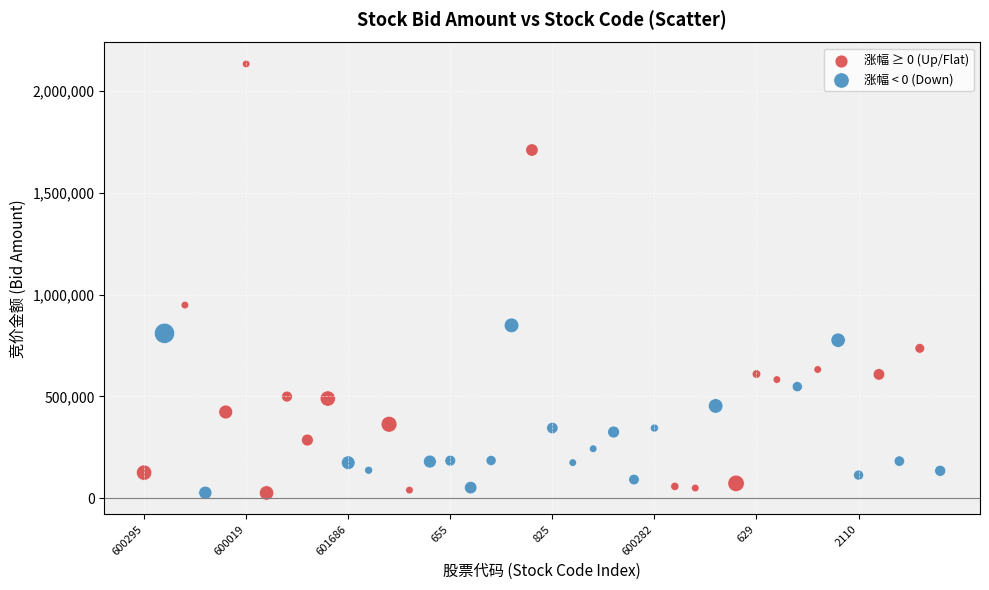

Which series contains the highest Y value?

涨幅 ≥ 0 (Up/Flat)